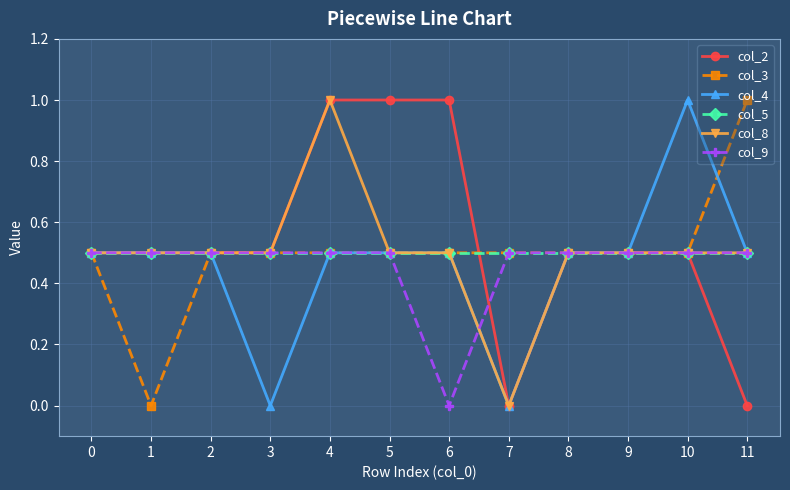

Count the number of data series in this chart.

6